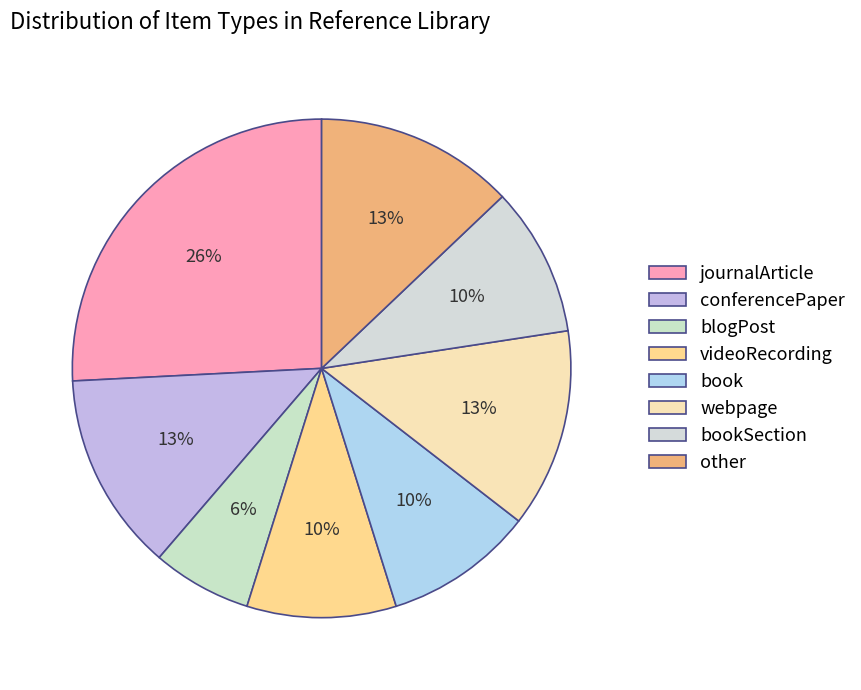

What is the largest slice in the pie chart?

journalArticle